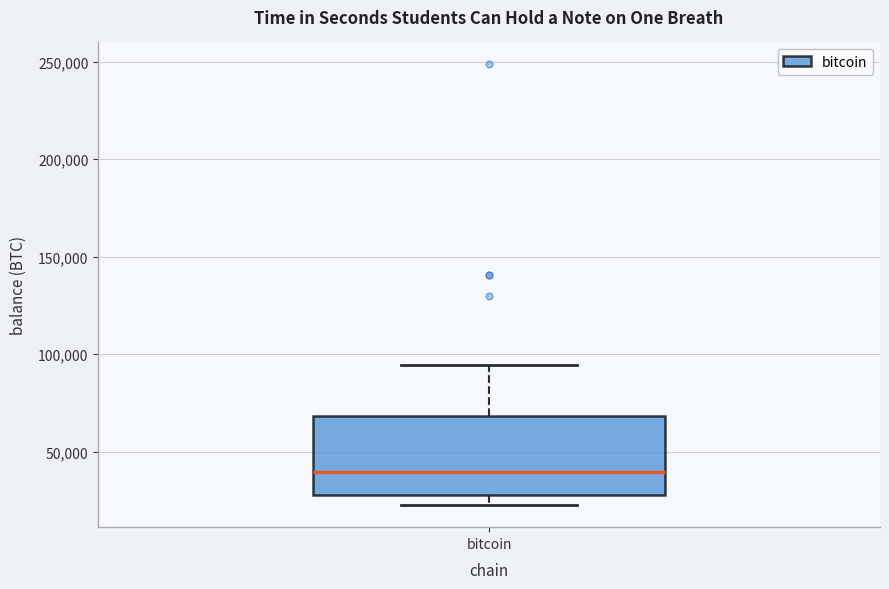

Where does the lower whisker of the box for bitcoin end on the y-axis? The values are not printed on the chart, so give them approximately, as read against the axis.

25000